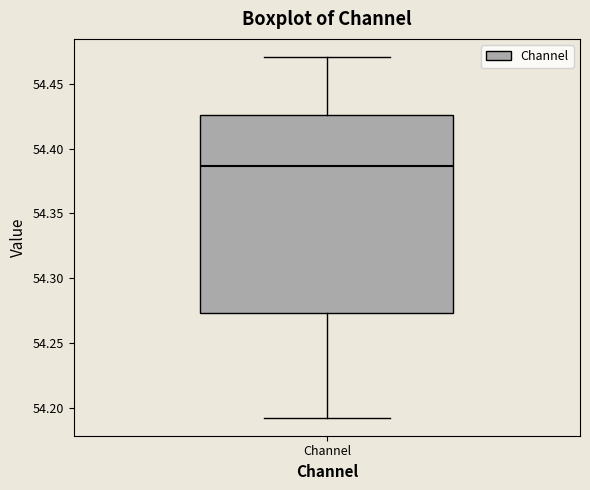

Read this box plot against the y-axis: the position of the median line, the range covered by the box, and the ends of both whiskers. The values are not printed on the chart, so give them approximately, as read against the axis.

median 54.385, box 54.275 to 54.425, whiskers 54.195 to 54.470